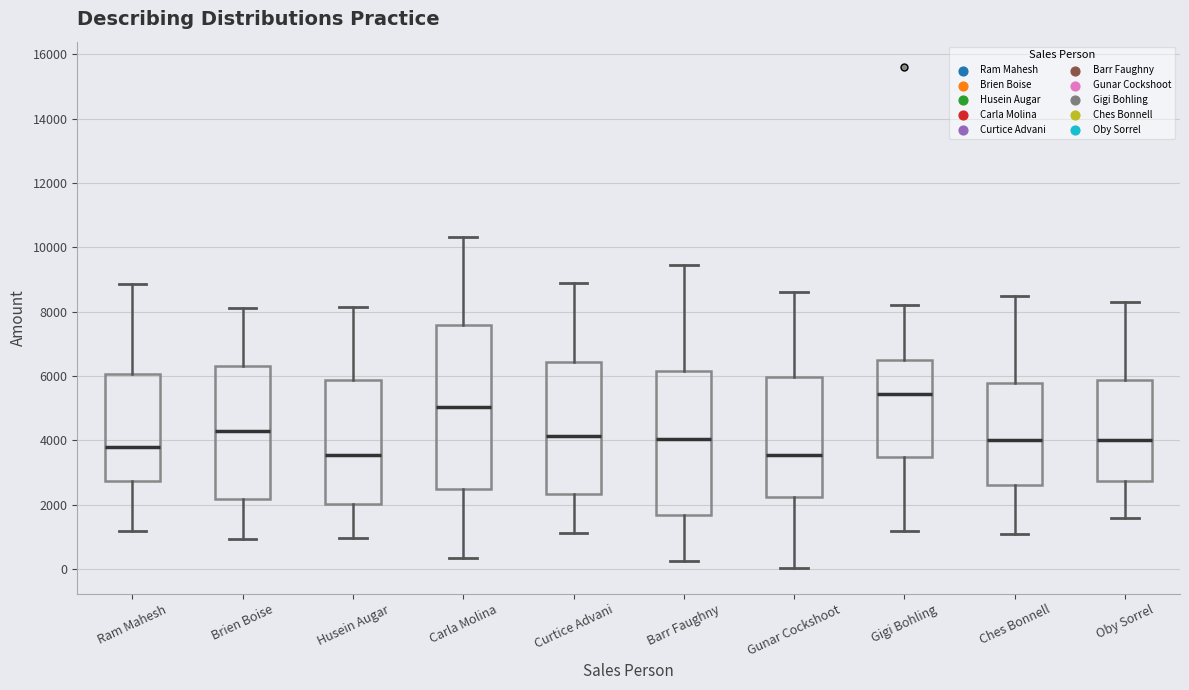

Reading left to right, read every box against the y-axis: the position of its median line, the range the box covers, and the ends of its whiskers. The values are not printed on the chart, so give them approximately, as read against the axis.

Ram Mahesh: median 3800, box 2800 to 6000, whiskers 1200 to 8800
Brien Boise: median 4400, box 2200 to 6400, whiskers 1000 to 8200
Husein Augar: median 3600, box 2000 to 5800, whiskers 1000 to 8200
Carla Molina: median 5000, box 2400 to 7600, whiskers 400 to 10400
Curtice Advani: median 4200, box 2400 to 6400, whiskers 1200 to 9000
Barr Faughny: median 4000, box 1600 to 6200, whiskers 200 to 9400
Gunar Cockshoot: median 3600, box 2200 to 6000, whiskers 0 to 8600
Gigi Bohling: median 5400, box 3400 to 6600, whiskers 1200 to 8200
Ches Bonnell: median 4000, box 2600 to 5800, whiskers 1200 to 8600
Oby Sorrel: median 4000, box 2800 to 5800, whiskers 1600 to 8400